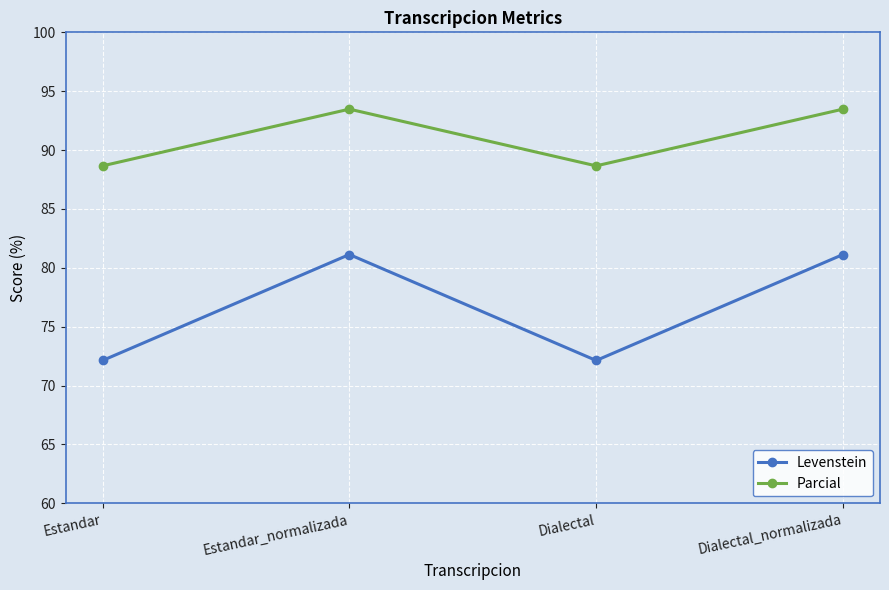

Rank the series by their maximum value, from lowest to highest.

Levenstein, Parcial